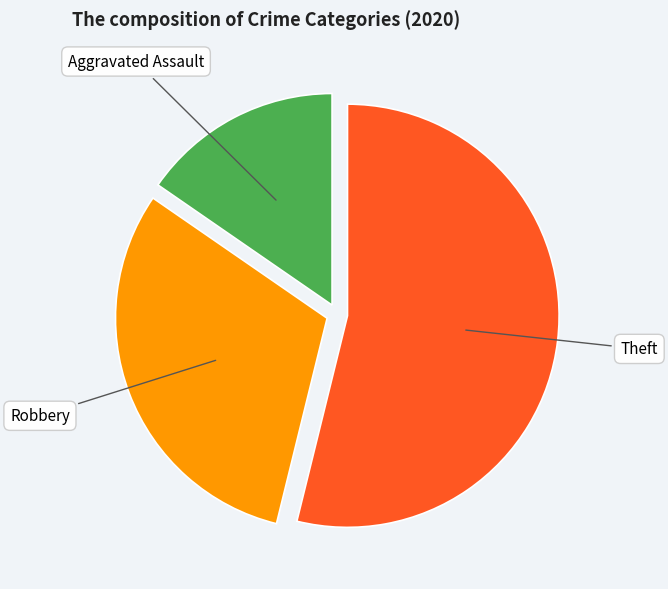

Combined, do Aggravated Assault and Theft account for over 50%?

Yes